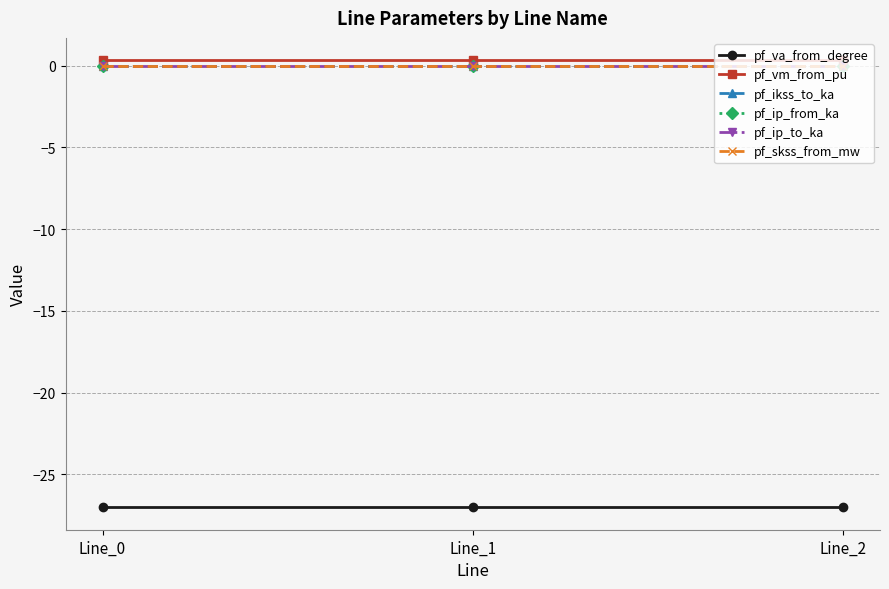

At how many categories does at least one series exceed -14?

3